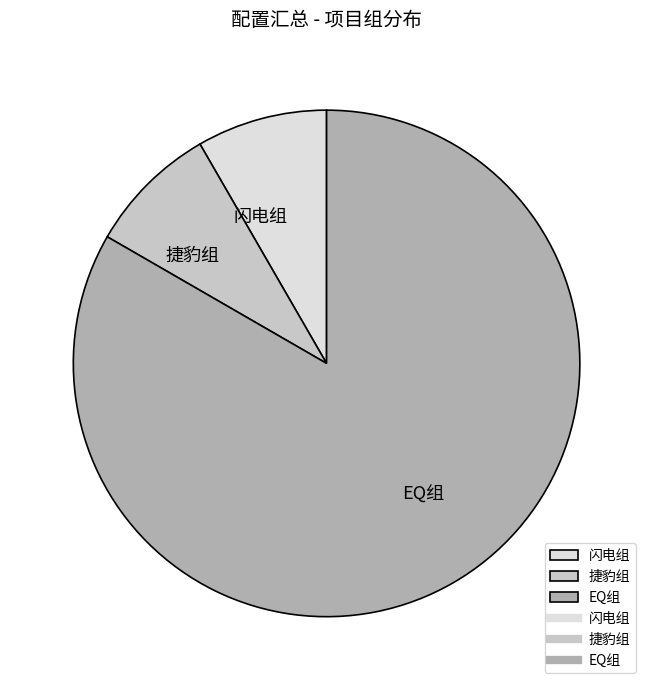

Which has a higher value, EQ组 or 捷豹组?

EQ组